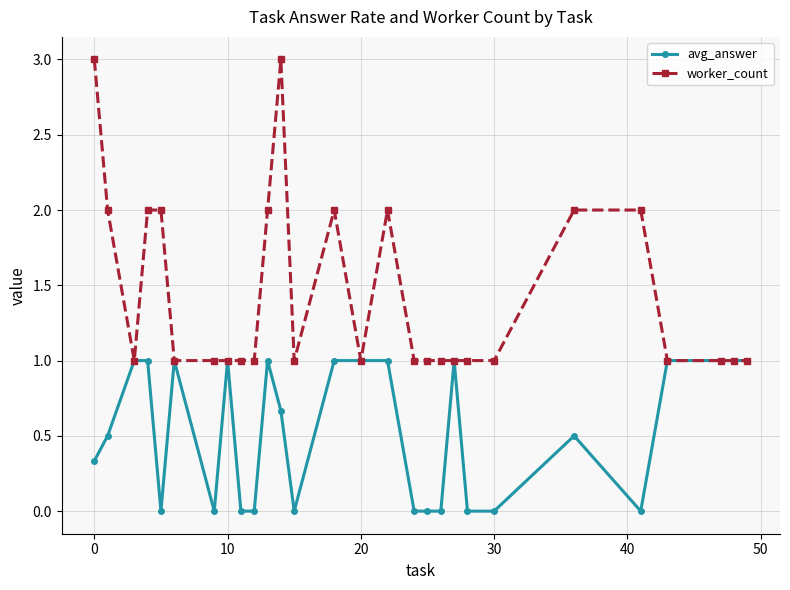

What is the average value of the worker_count series?

1.4